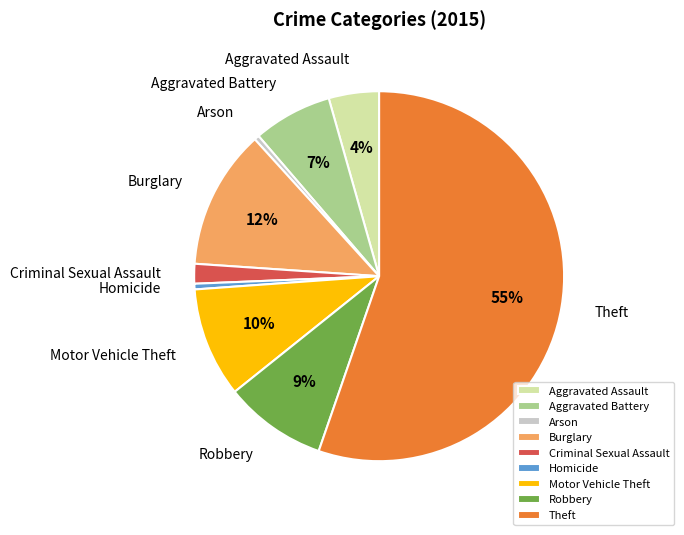

Is the sum of Robbery and Arson greater than half?

No